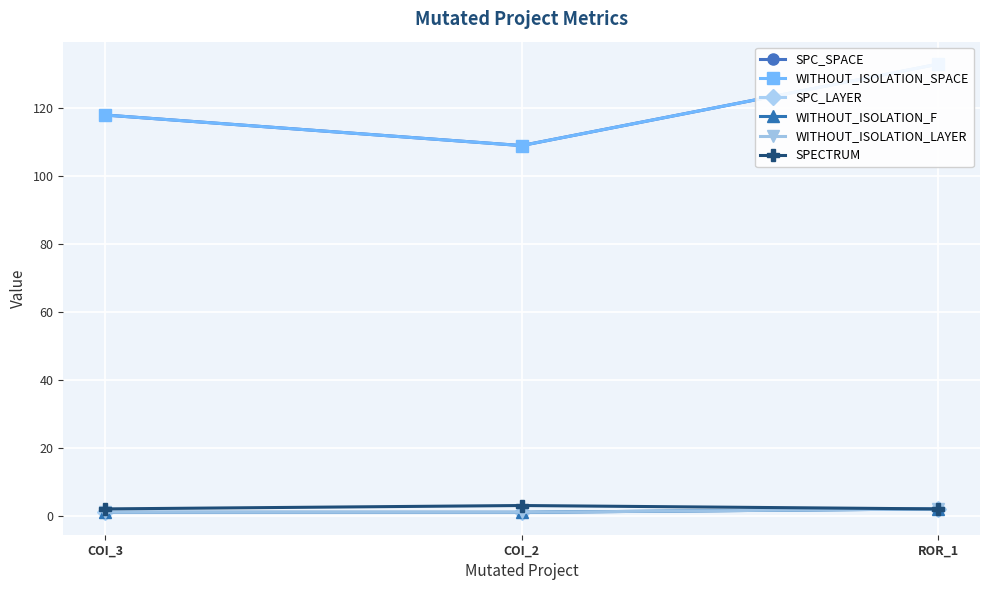

Which label corresponds to the smallest value in the chart?

COI_3